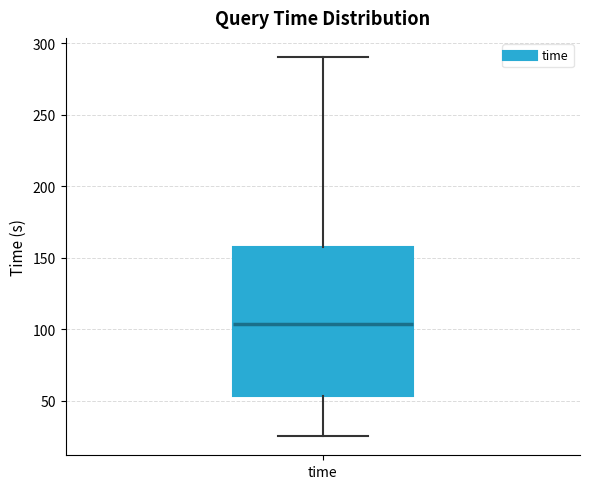

Where is the upper edge of the box for time on the y-axis? The values are not printed on the chart, so give them approximately, as read against the axis.

155